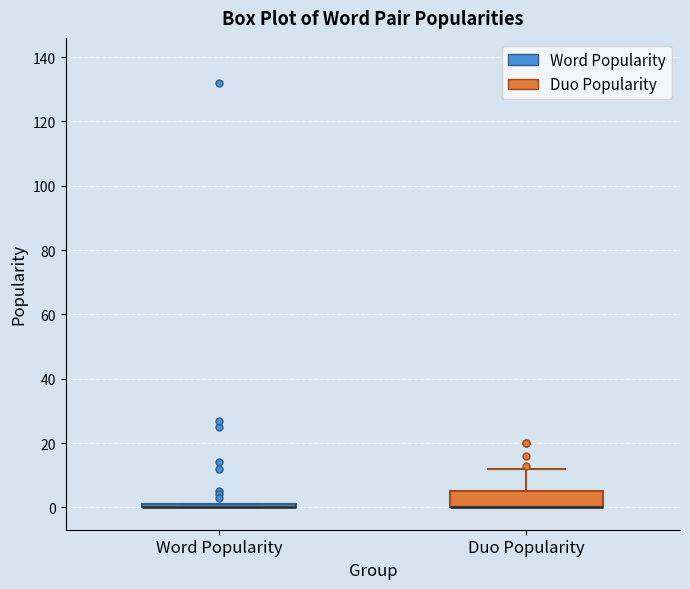

Comparing the boxes themselves (not the whiskers), which one is the tallest?

Duo Popularity